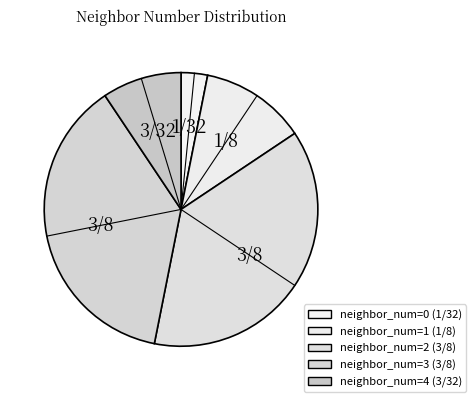

How many slices are in this pie chart?

5